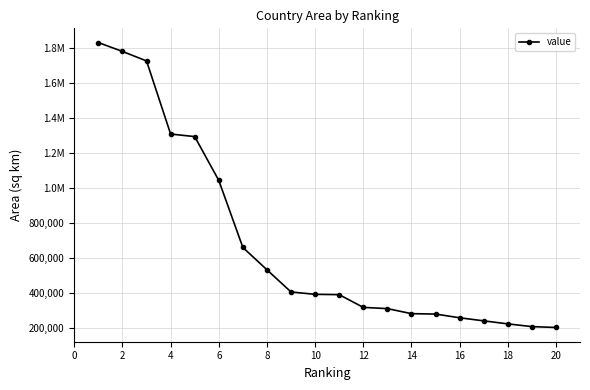

What is the maximum value shown in the chart?

1829303.0